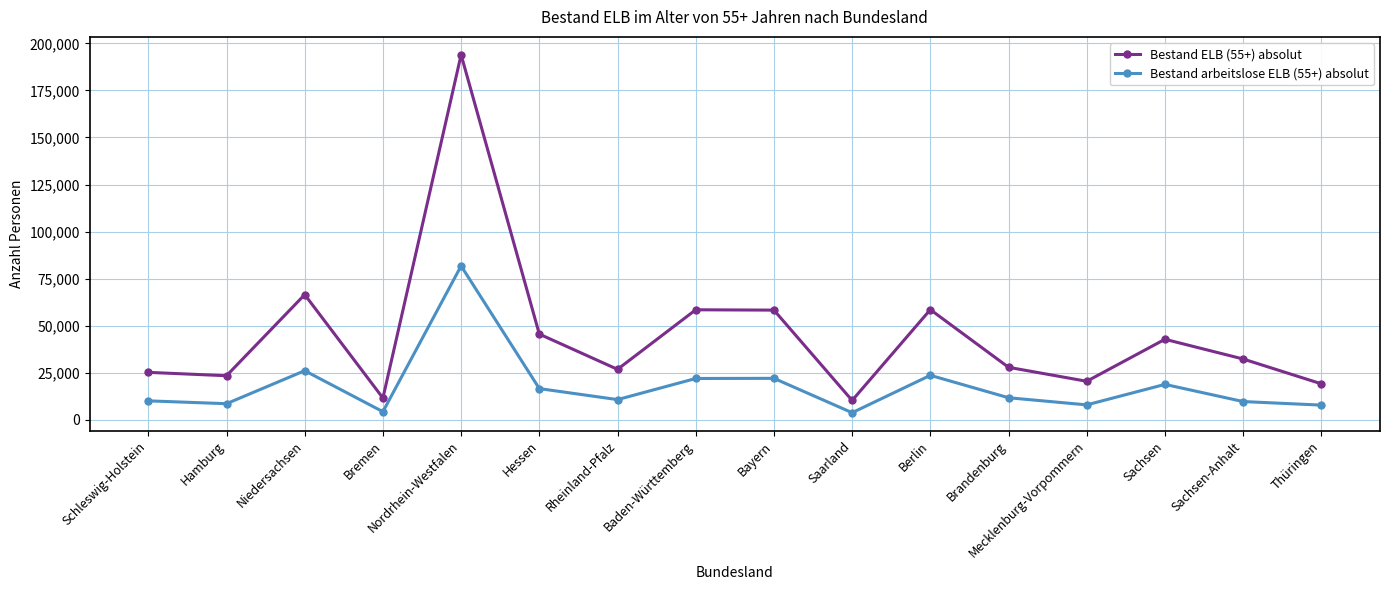

How many lines are shown in the chart?

2